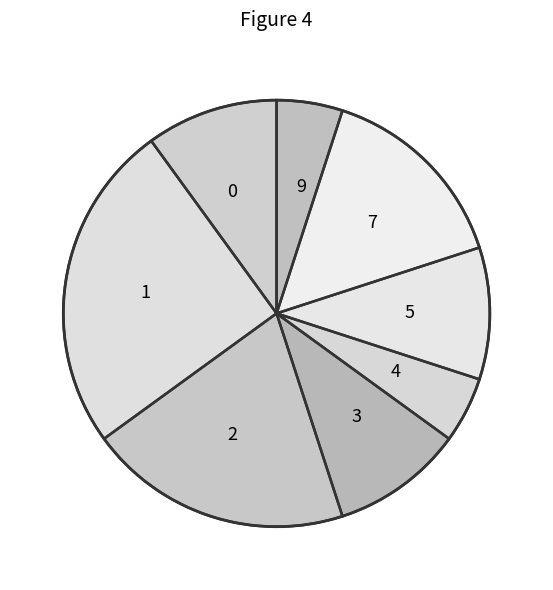

Count the number of slices in the pie.

7